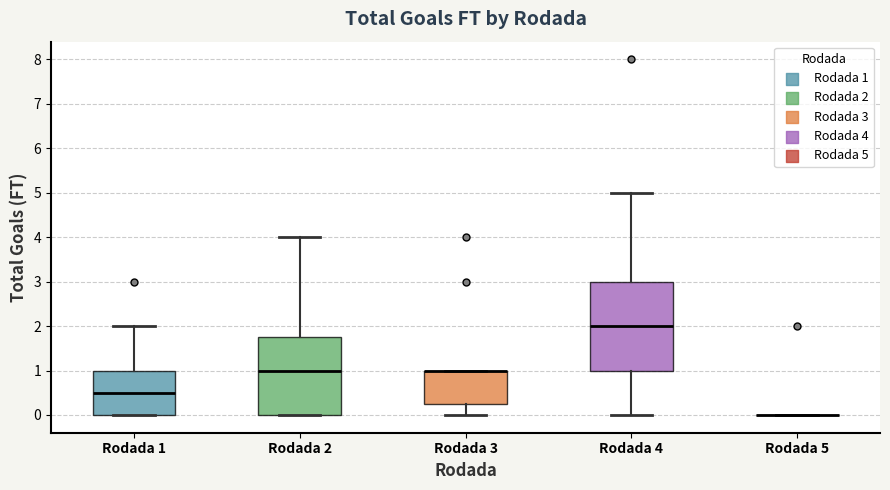

Reading left to right, transcribe this box plot: for each box, give where its median line is, the range the box spans, and where its two whiskers end, as read against the y-axis. The values are not printed on the chart, so give them approximately, as read against the axis.

Rodada 1: median 0.5, box 0.0 to 1.0, whiskers 0.0 to 2.0
Rodada 2: median 1.0, box 0.0 to 1.8, whiskers 0.0 to 4.0
Rodada 3: median 1.0 (drawn on the box's upper edge), box 0.3 to 1.0, whiskers 0.0 to 1.0
Rodada 4: median 2.0, box 1.0 to 3.0, whiskers 0.0 to 5.0
Rodada 5: box collapsed to a line at 0.0, whiskers 0.0 to 0.0